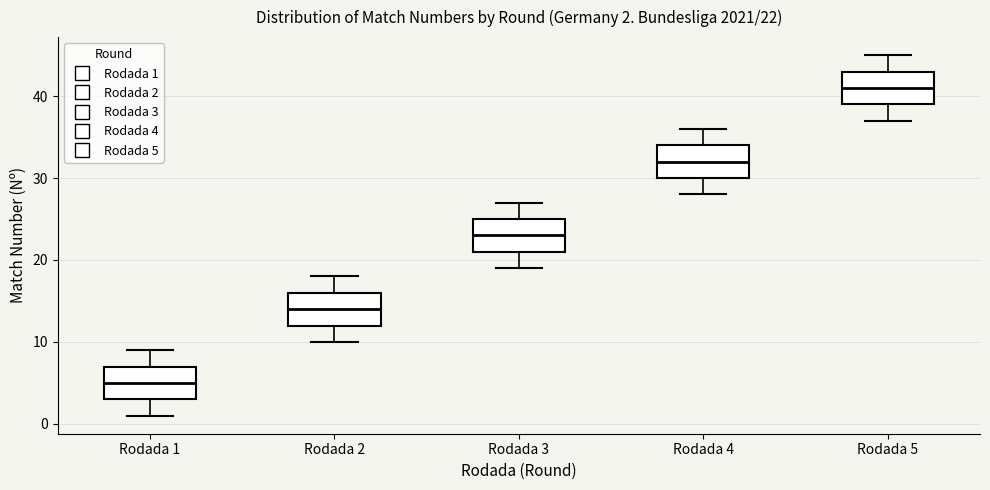

Which box has the lowest median line?

Rodada 1